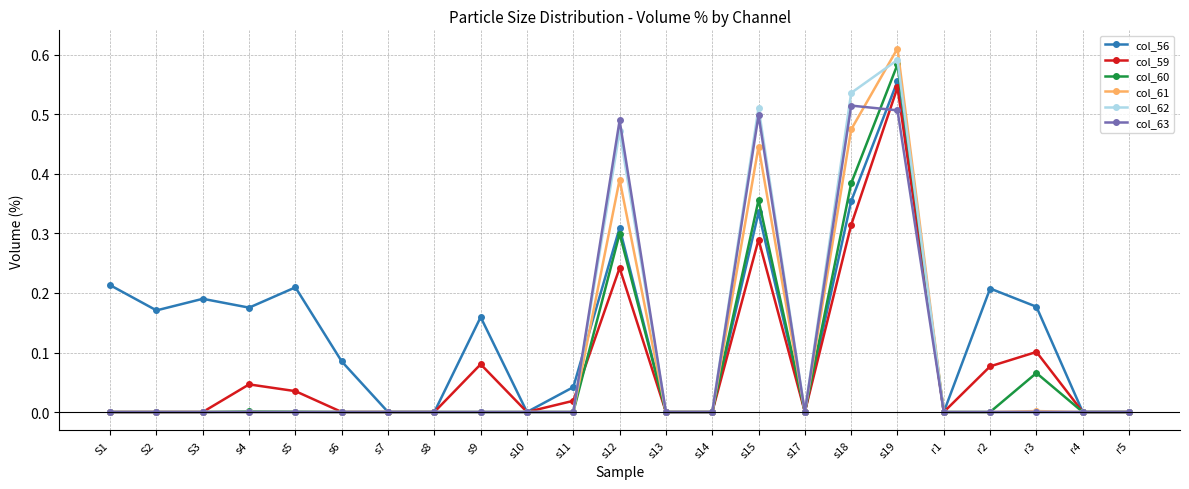

At which category does col_56 reach its first local peak?

S3